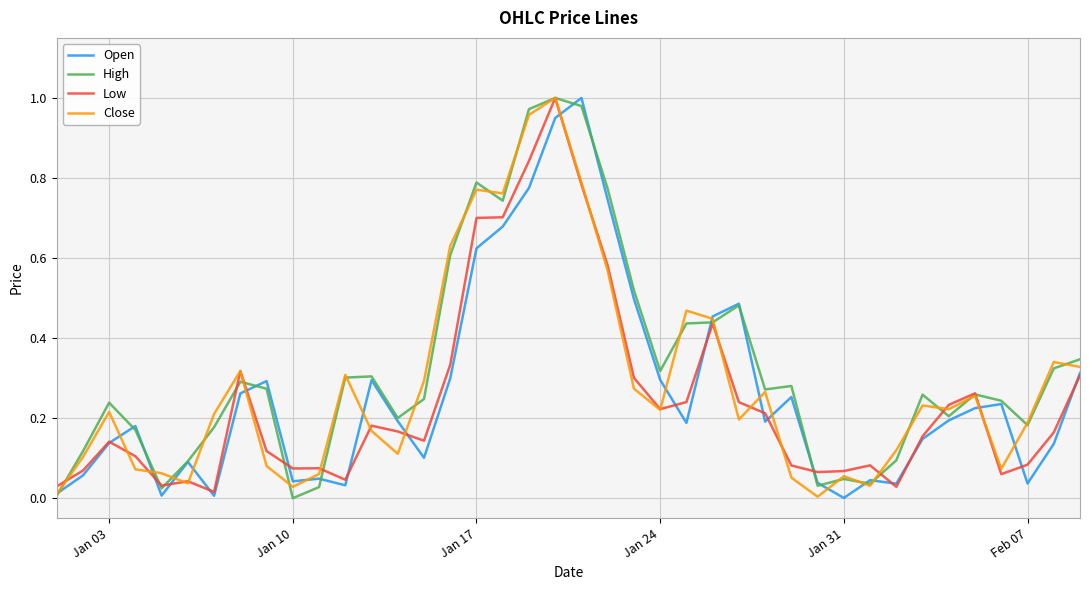

What are all the series names shown in the legend?

Open, High, Low, Close